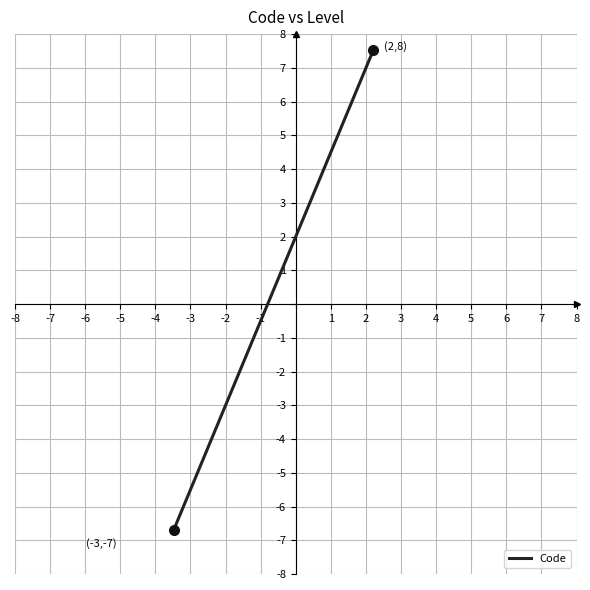

What is the difference between the maximum and minimum values?

14.2